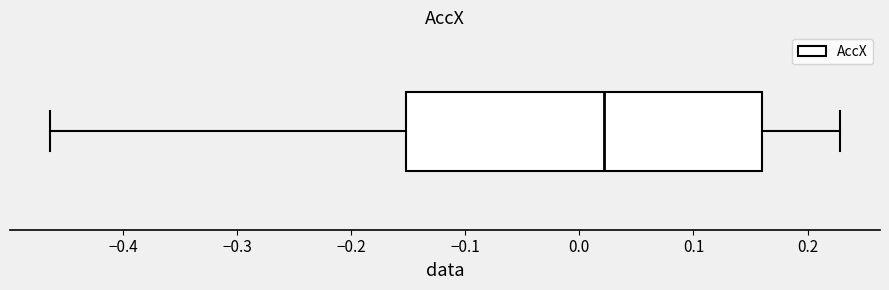

Where does the left whisker of the box end on the x-axis? The values are not printed on the chart, so give them approximately, as read against the axis.

-0.46